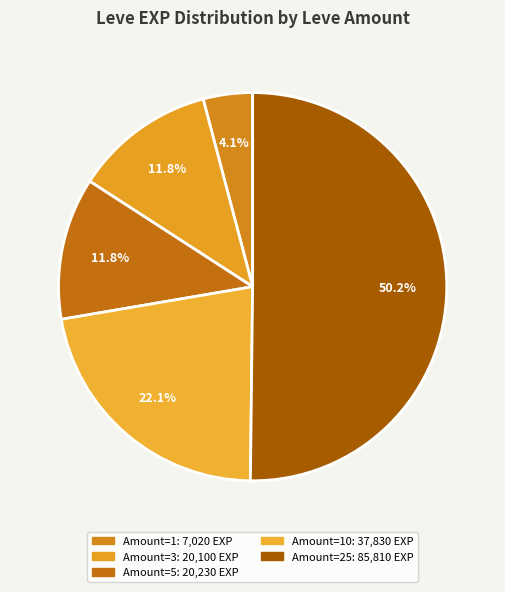

How many segments does this pie chart have?

5